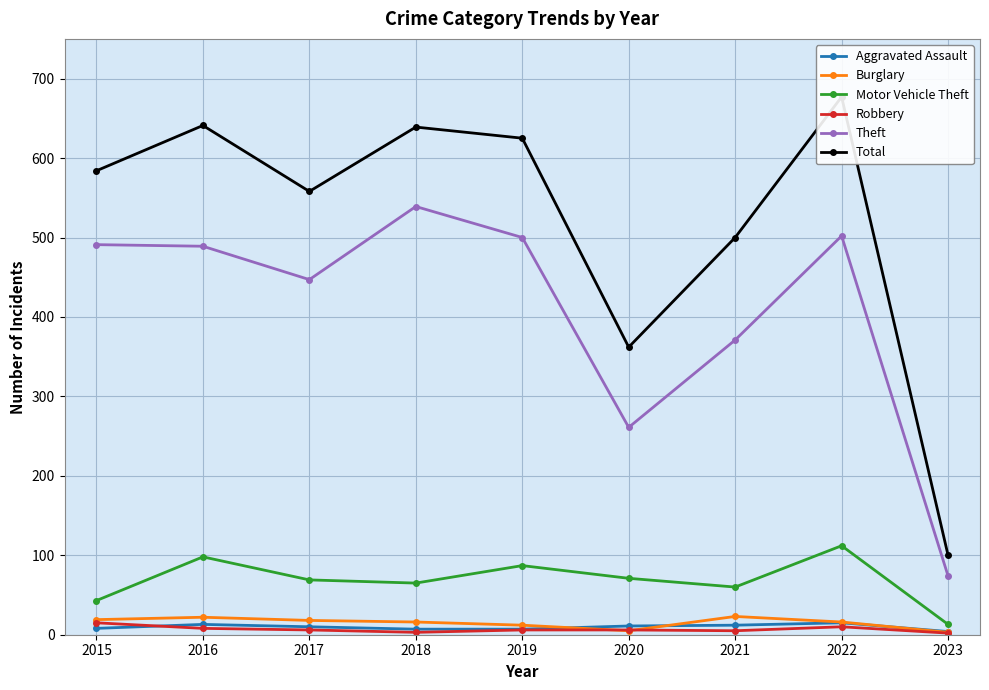

Where does the Burglary series first go above 16?

2015